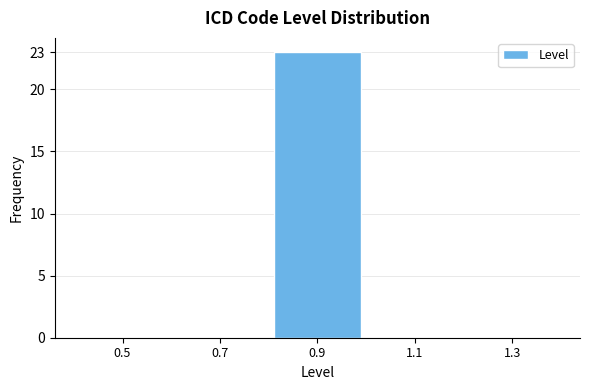

Reading left to right, list all the values displayed in this chart.

0.5=0	0.7=0	0.9=23	1.1=0	1.3=0